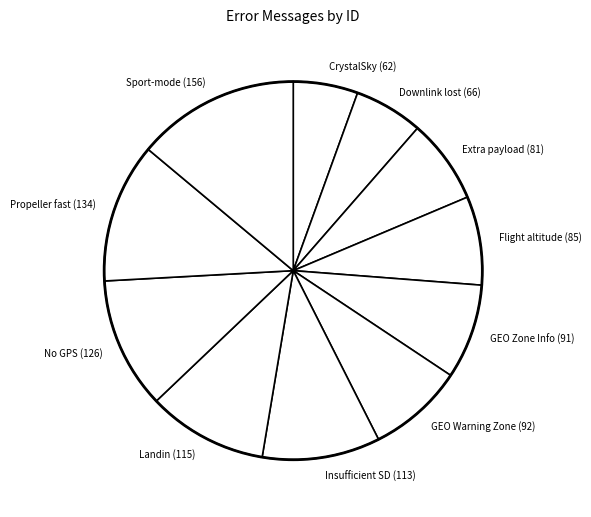

Count the number of slices in the pie.

11